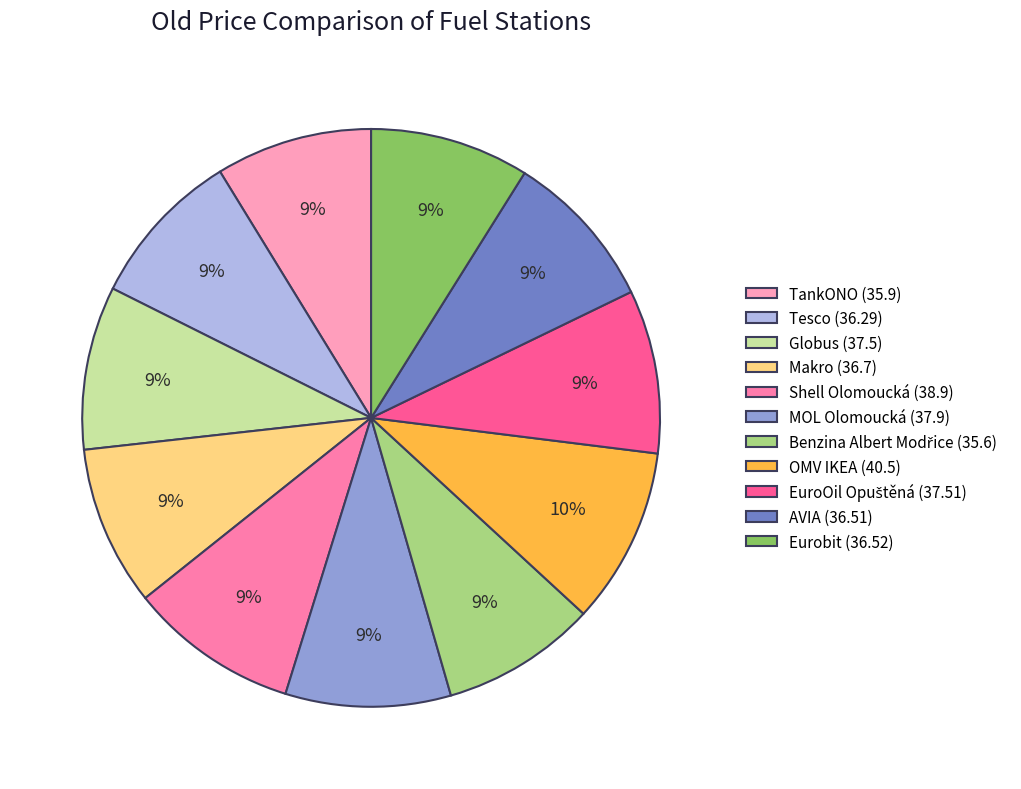

What is the change in value from Globus to Shell Olomoucká?

+1.4